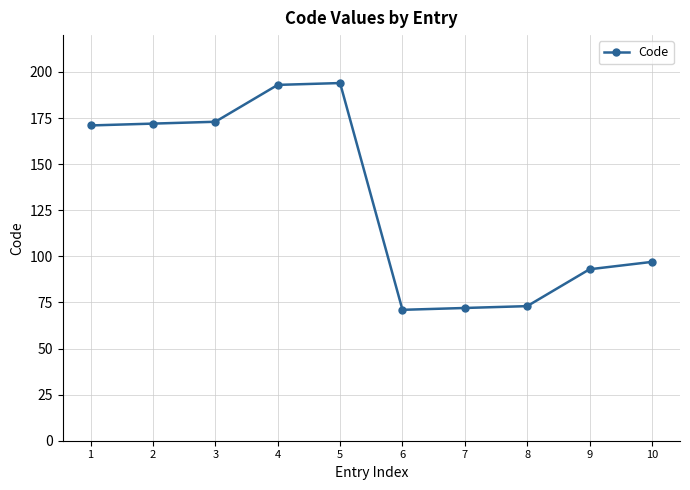

What is the minimum value shown in the chart?

71